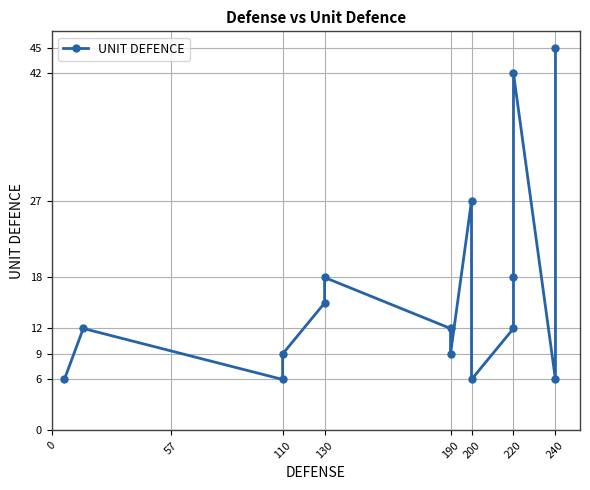

How many lines are shown in the chart?

1